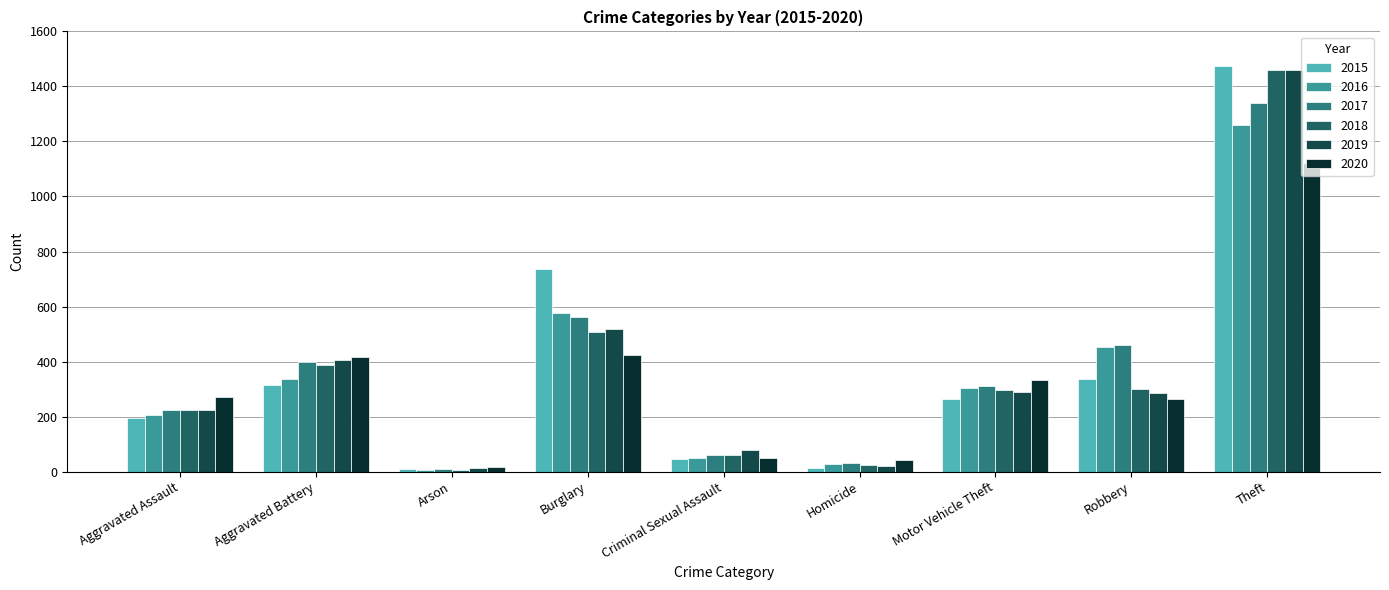

True or false: 2018 has a value of 59 at Criminal Sexual Assault.

True